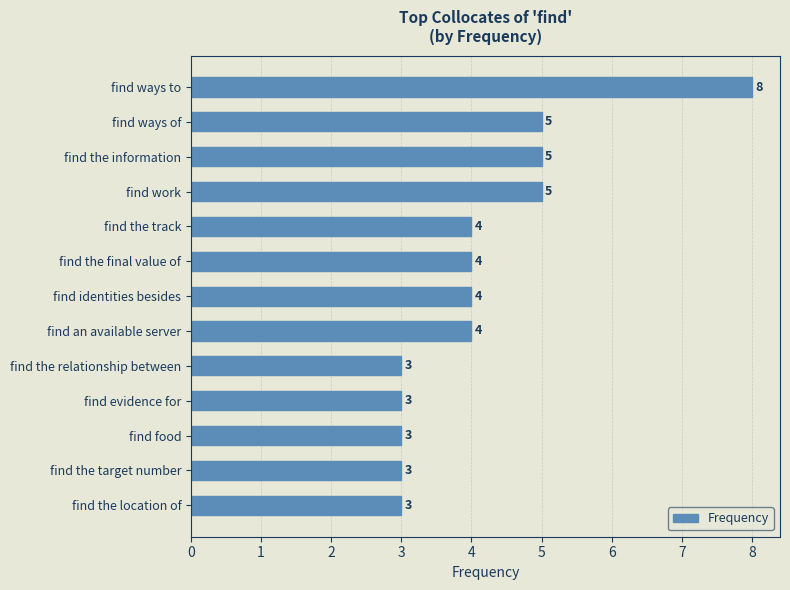

Are the bars horizontal?

Yes